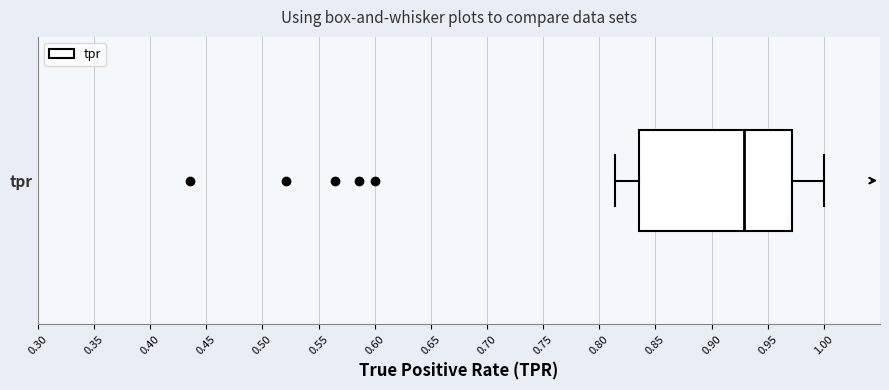

Transcribe this box plot: give where the median line is, the range the box spans, and where the two whiskers end, as read against the x-axis. The values are not printed on the chart, so give them approximately, as read against the axis.

median 0.930, box 0.835 to 0.970, whiskers 0.815 to 1.000